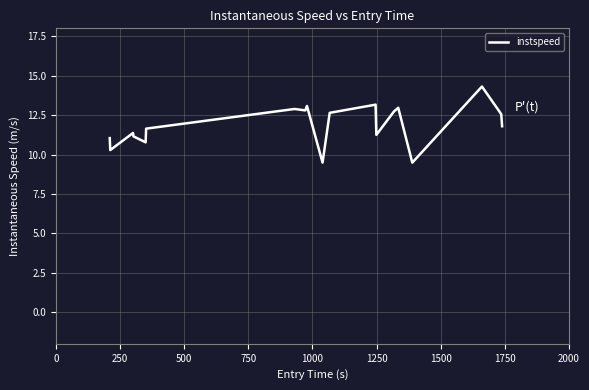

What is the difference between the maximum and minimum values?

4.8